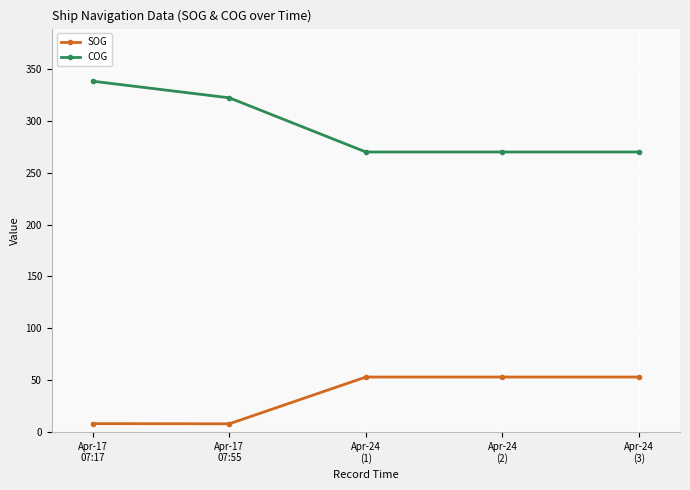

What is the sum of the COG values at Apr-24
(2) and Apr-17
07:17?

608.0